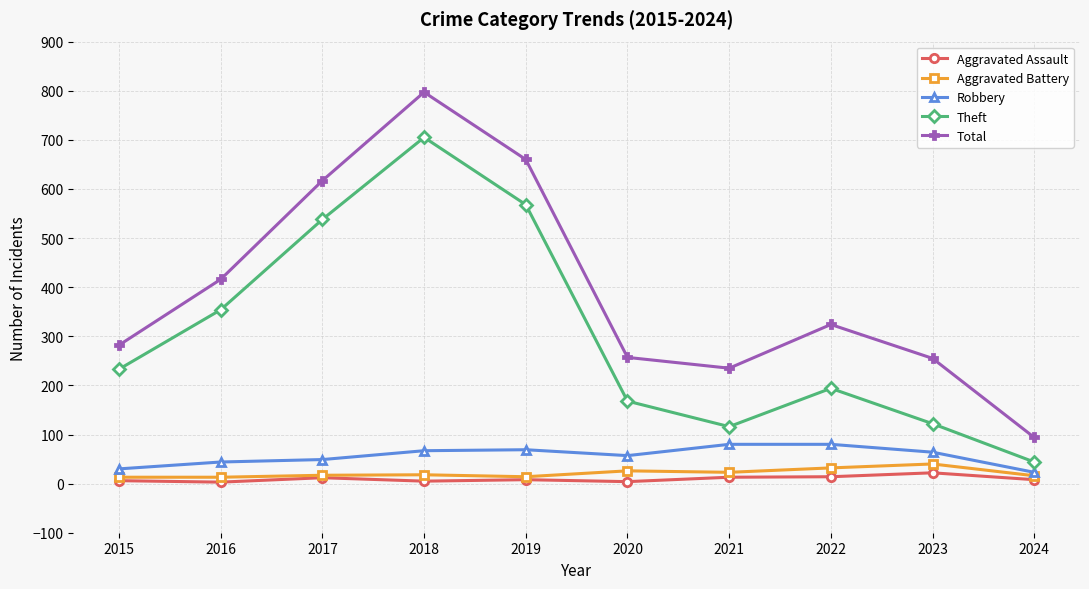

The value of Total at 2018 is 359. True or false?

False